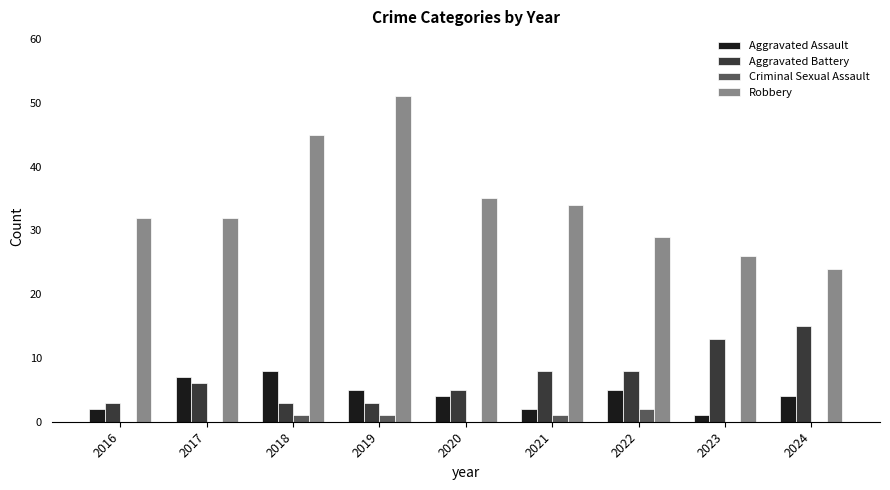

True or false: Criminal Sexual Assault has a value of 0 at 2017.

True